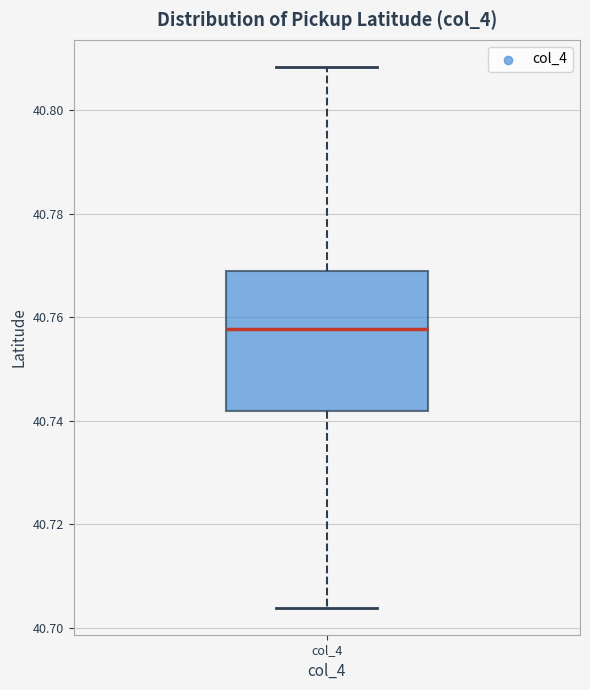

Read this box plot against the y-axis: the position of the median line, the range covered by the box, and the ends of both whiskers. The values are not printed on the chart, so give them approximately, as read against the axis.

median 40.758, box 40.742 to 40.768, whiskers 40.704 to 40.808